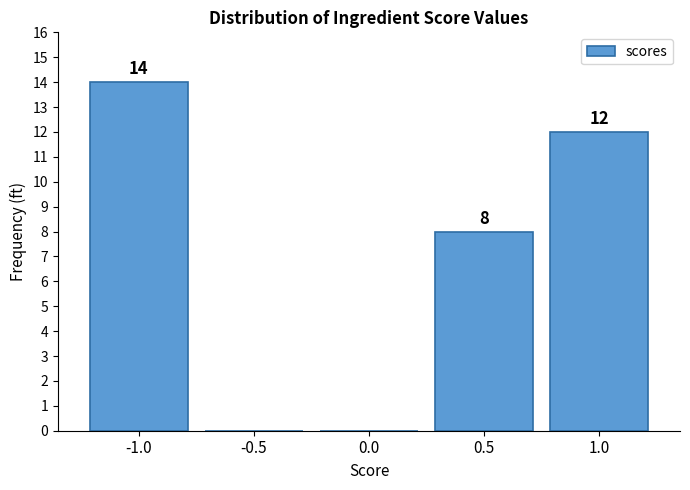

Which range on the x-axis has the tallest bar?

-1.25 to -0.75